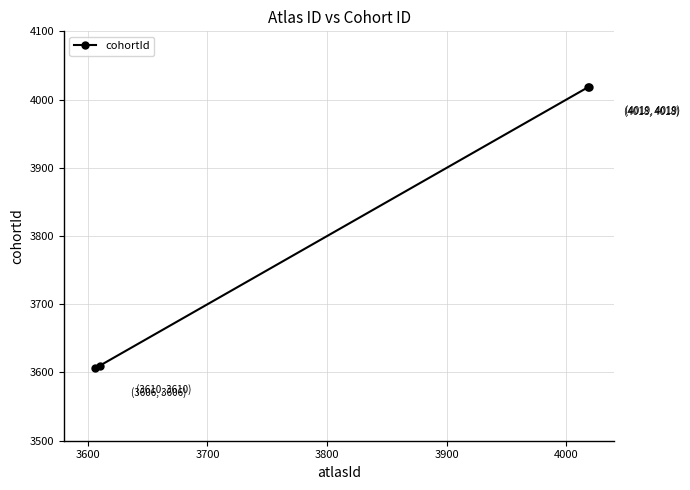

What is the sum of all values?

15253